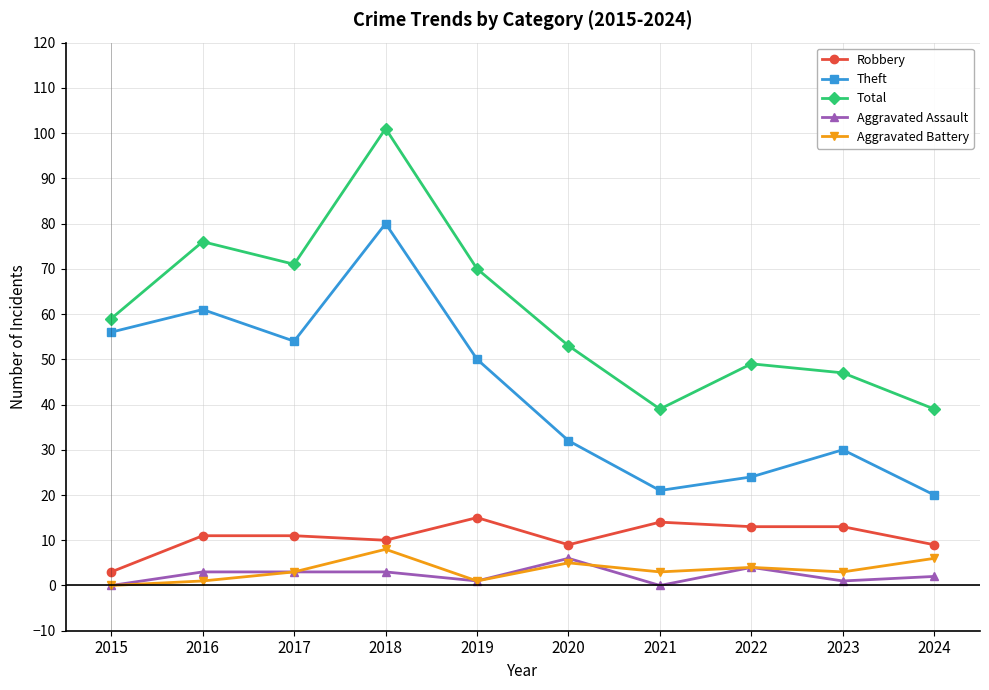

At which category does Total reach its first local peak?

2016